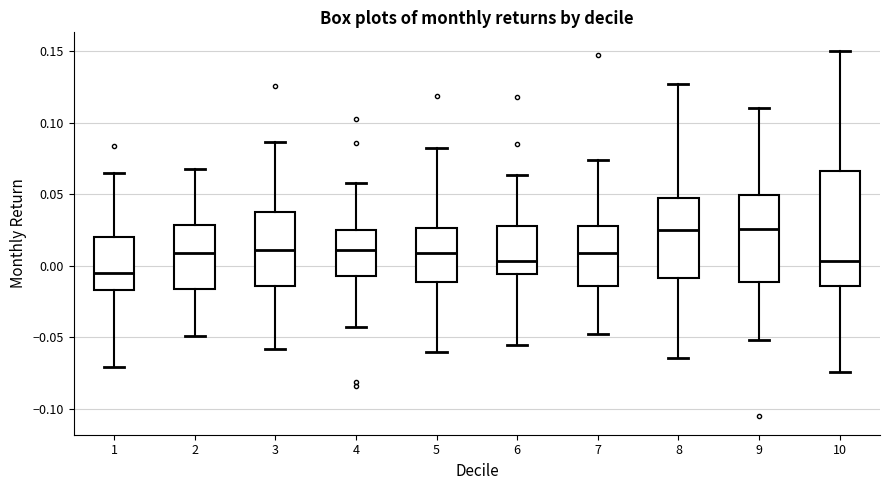

Where is the lower edge of the box at x = 8 on the y-axis? The values are not printed on the chart, so give them approximately, as read against the axis.

-0.010